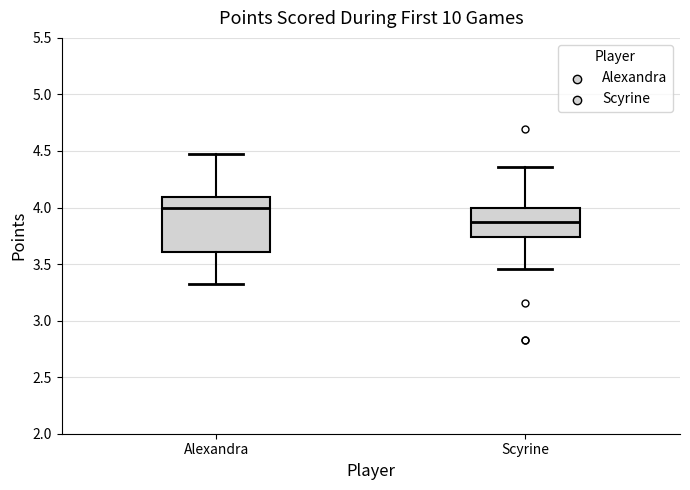

Where does the upper whisker of the box for Scyrine end on the y-axis? The values are not printed on the chart, so give them approximately, as read against the axis.

4.35